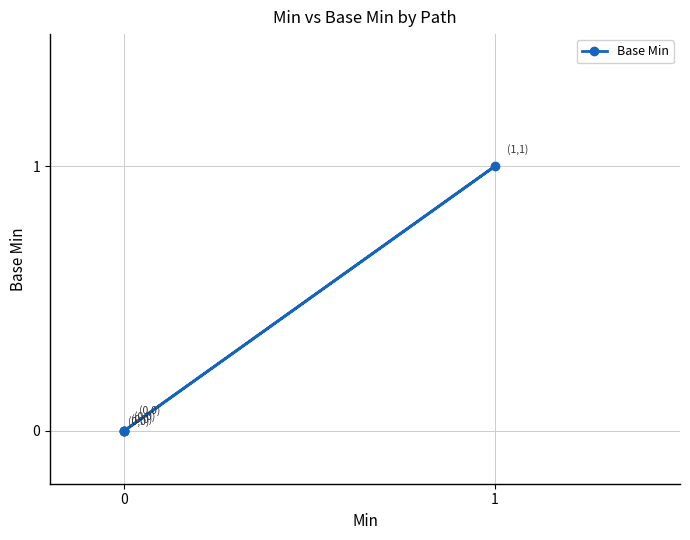

What is the greatest value displayed?

1